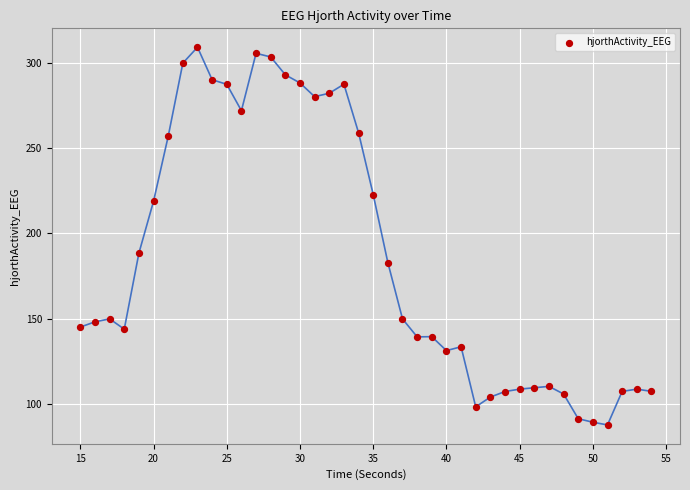

What is the range of X values (max minus min)?

39.0